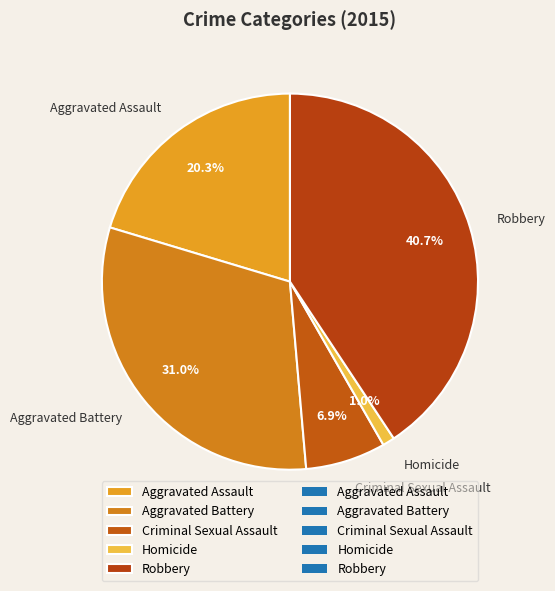

Is the sum of Criminal Sexual Assault and Robbery greater than half?

No